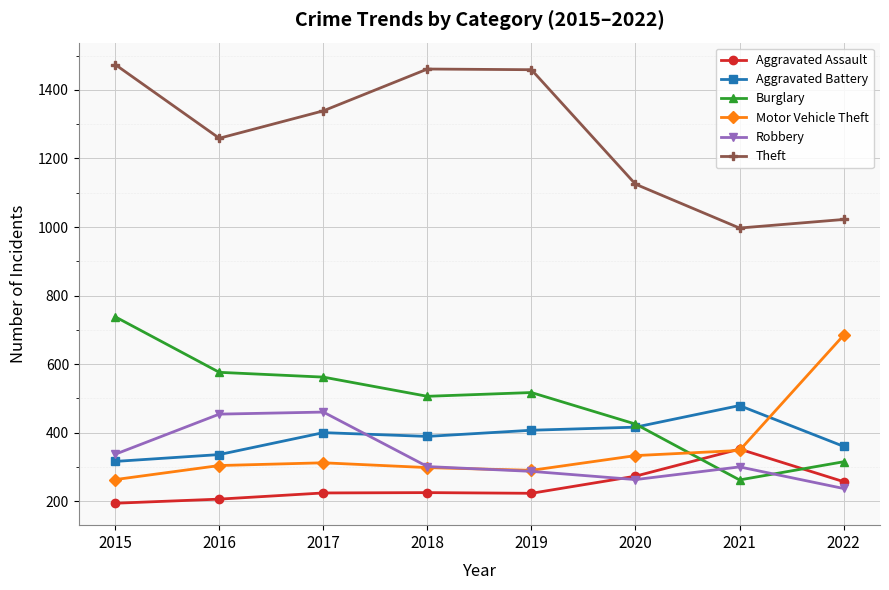

After their last crossing, which series has the higher values: Robbery or Aggravated Battery?

Aggravated Battery